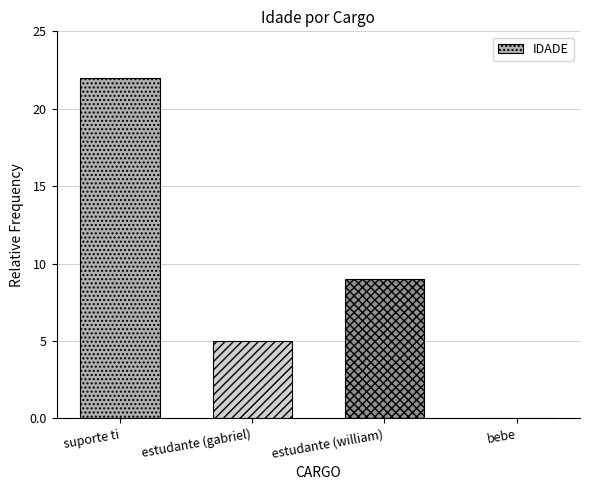

Which category has the highest value across all series?

suporte ti